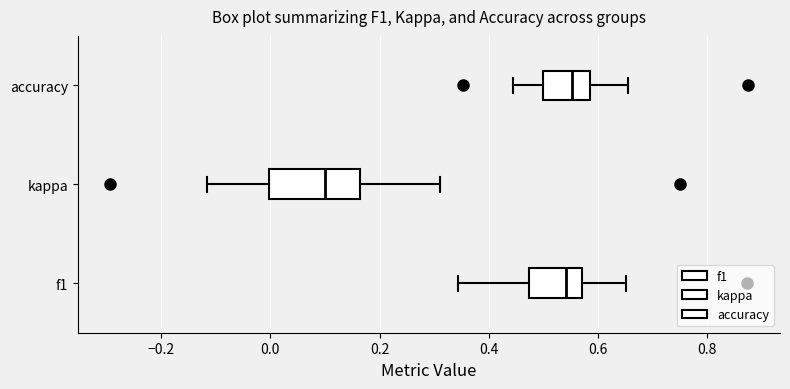

Reading bottom to top, transcribe this box plot: for each box, give where its median line is, the range the box spans, and where its two whiskers end, as read against the x-axis. The values are not printed on the chart, so give them approximately, as read against the axis.

f1: median 0.54, box 0.48 to 0.58, whiskers 0.34 to 0.66
kappa: median 0.10, box 0.00 to 0.16, whiskers -0.12 to 0.32
accuracy: median 0.56, box 0.50 to 0.58, whiskers 0.44 to 0.66